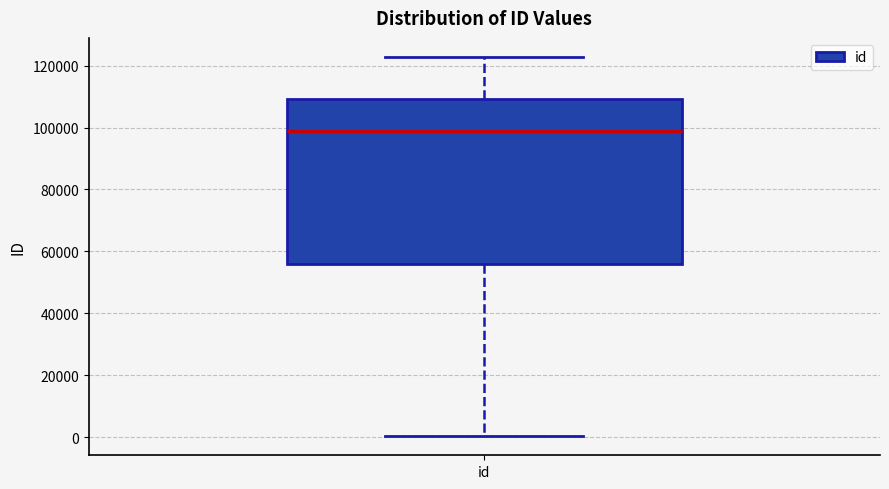

Transcribe this box plot: give where the median line is, the range the box spans, and where the two whiskers end, as read against the y-axis. The values are not printed on the chart, so give them approximately, as read against the axis.

median 98000, box 56000 to 110000, whiskers 0 to 122000